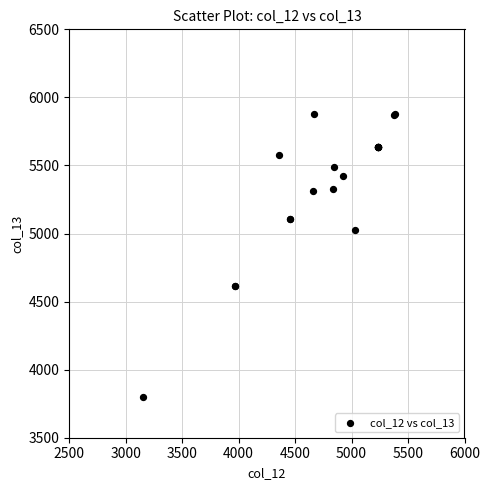

What Y value in the scatter plot is closest to 4840?

5026.3